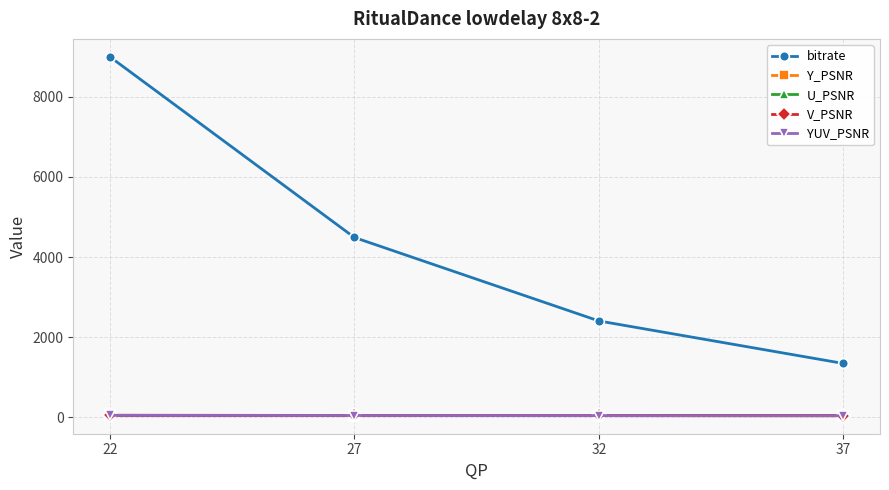

What is the value of the bitrate point at the 3rd from the left?

2404.2